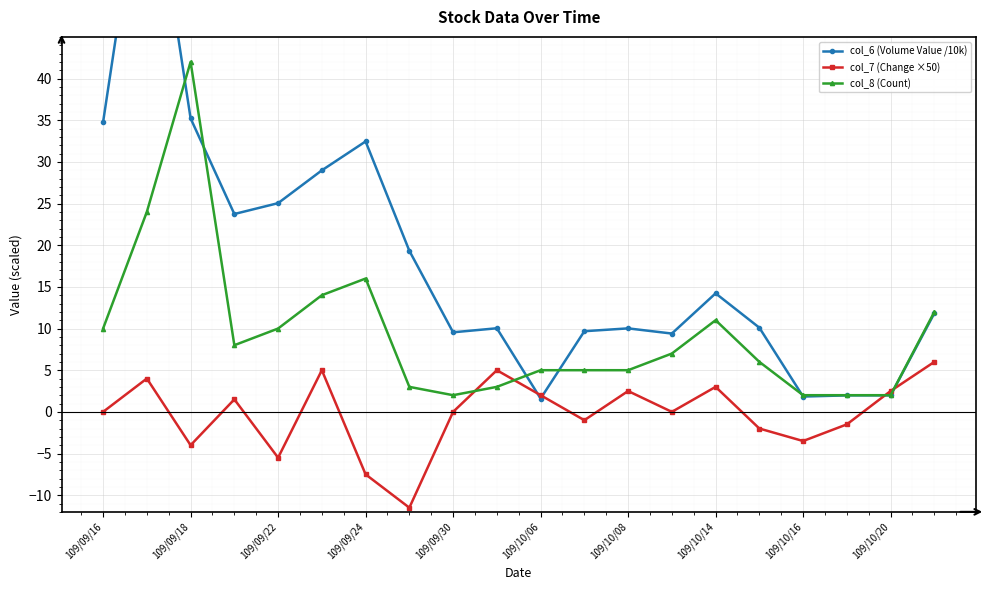

Which series has the widest spread of values?

col_6 (Volume Value /10k)